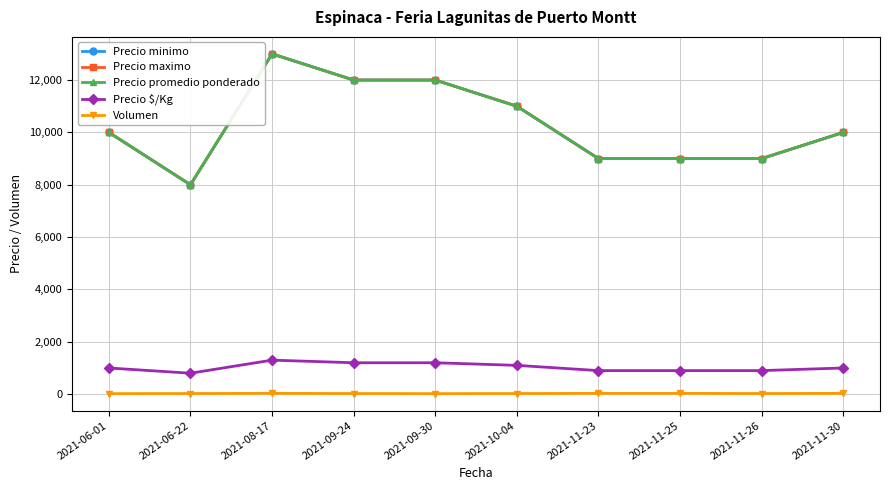

Does the chart have visible grid lines?

Yes